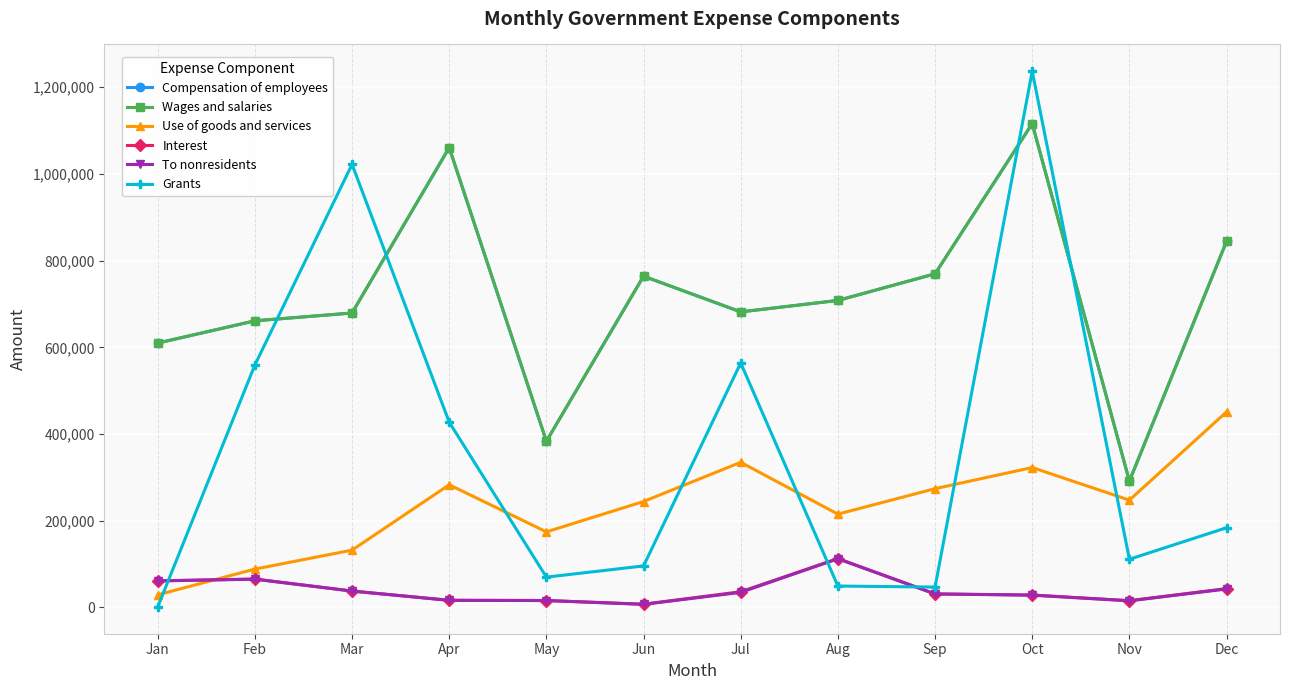

What is the difference between the highest and lowest values at Aug?

658817